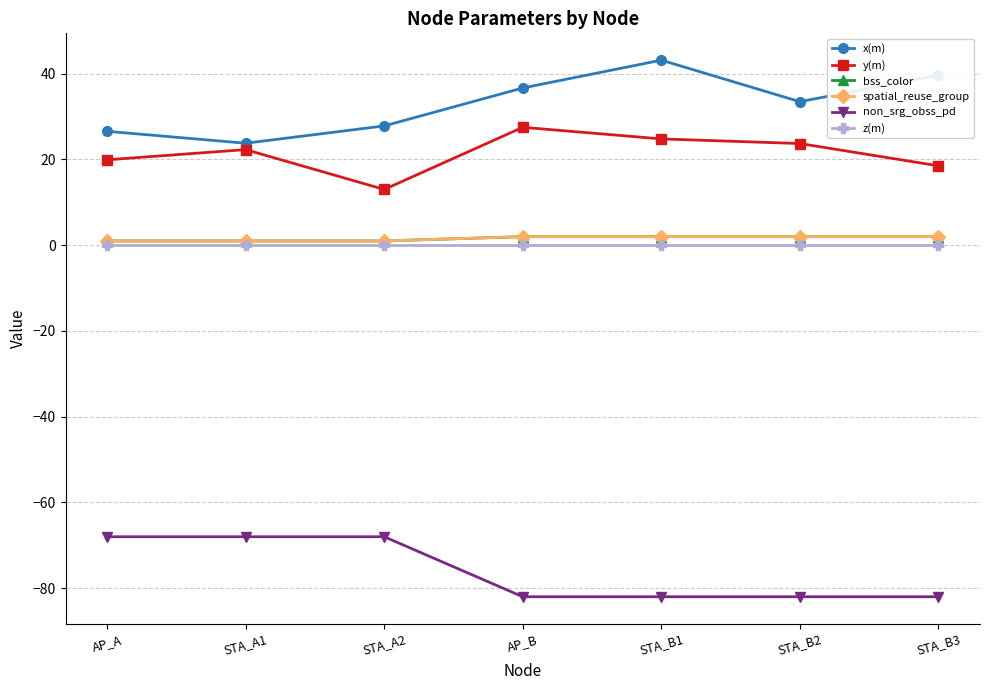

How many lines are shown in the chart?

6